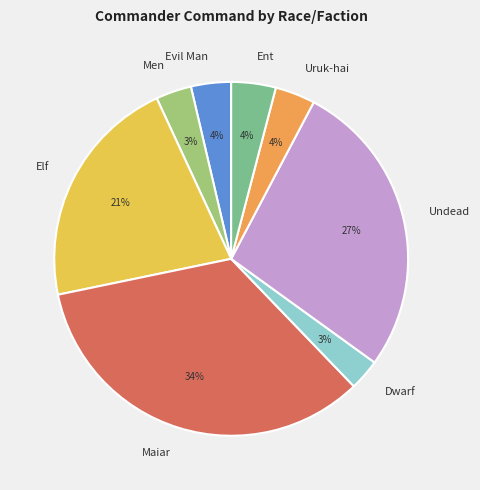

How many slices are in this pie chart?

8